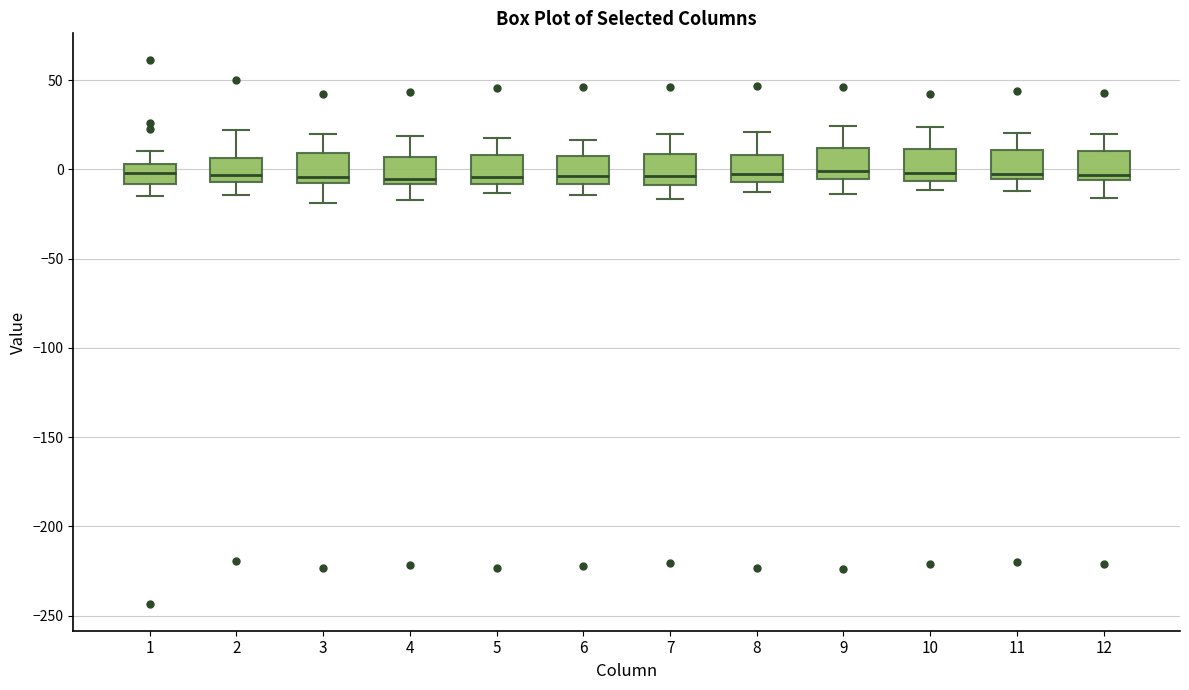

Where is the lower edge of the box at x = 12 on the y-axis? The values are not printed on the chart, so give them approximately, as read against the axis.

-5